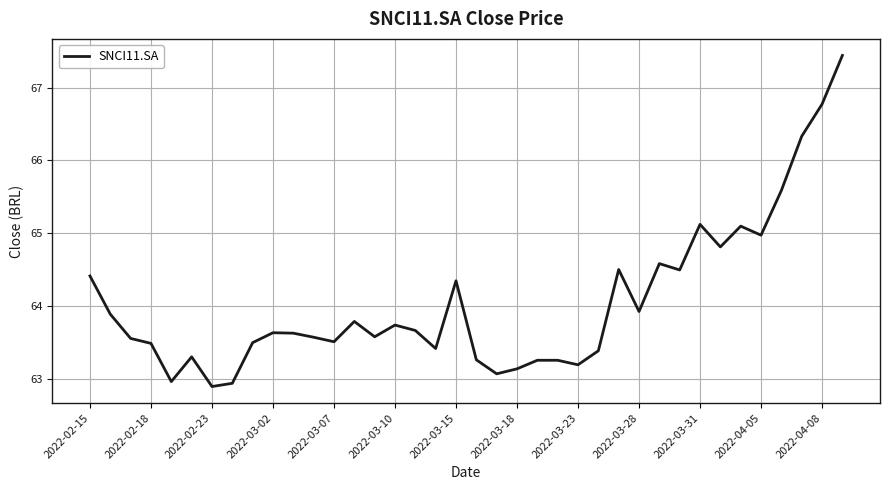

What is the maximum value shown in the chart?

67.4